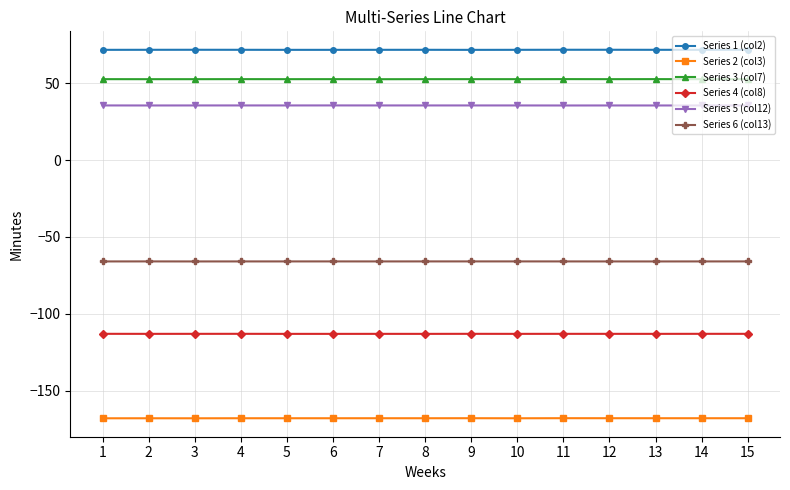

The Series 2 (col3) series shows -264.3 at 3. True or false?

False